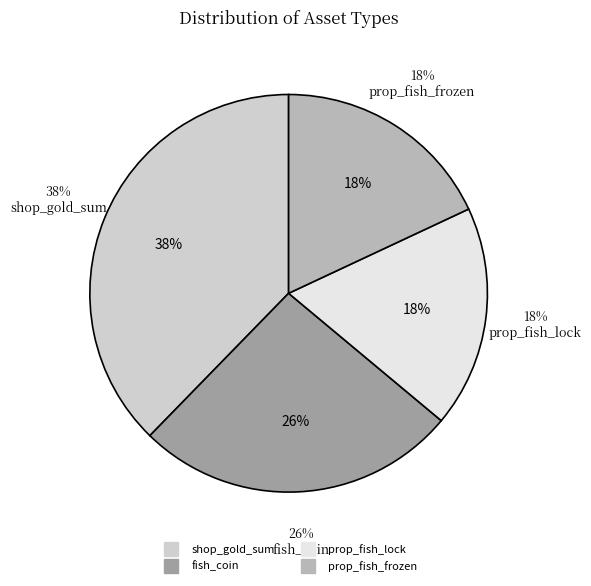

To the nearest percent, what is the average slice percentage?

25%